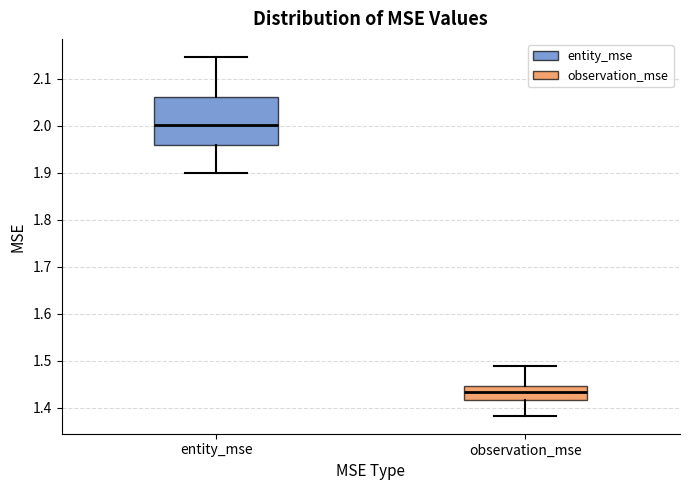

Where does the lower whisker of the box for entity_mse end on the y-axis? The values are not printed on the chart, so give them approximately, as read against the axis.

1.90